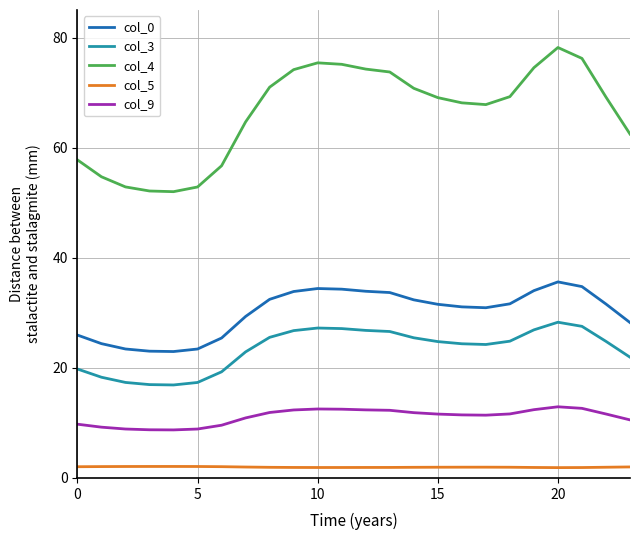

Which series has the largest range (max minus min)?

col_4